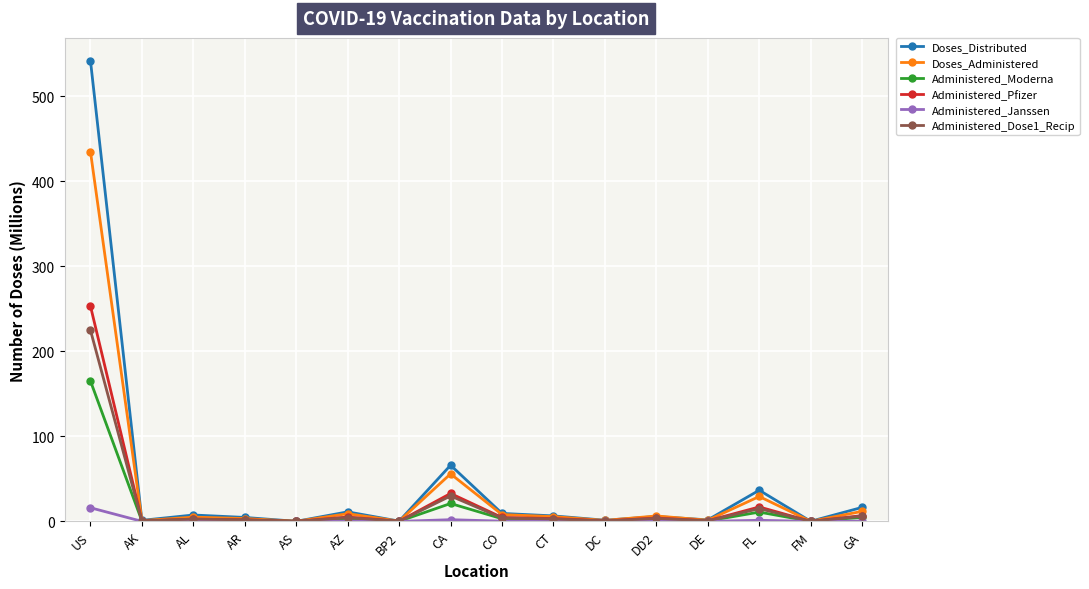

Rank the series by their maximum value, from highest to lowest.

Doses_Distributed, Doses_Administered, Administered_Pfizer, Administered_Dose1_Recip, Administered_Moderna, Administered_Janssen